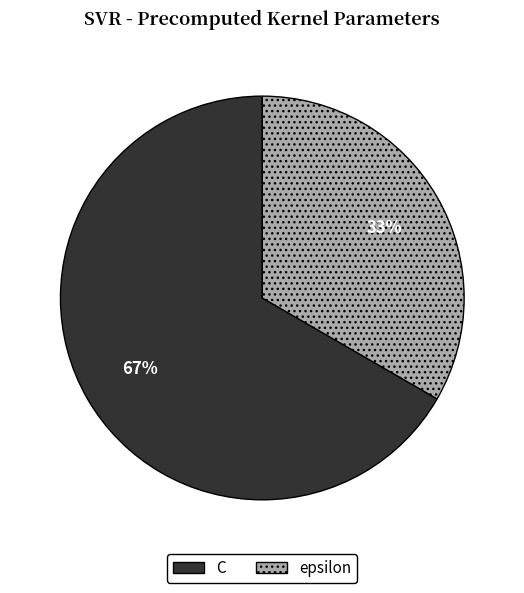

Is it true that epsilon is 39% of the pie?

False